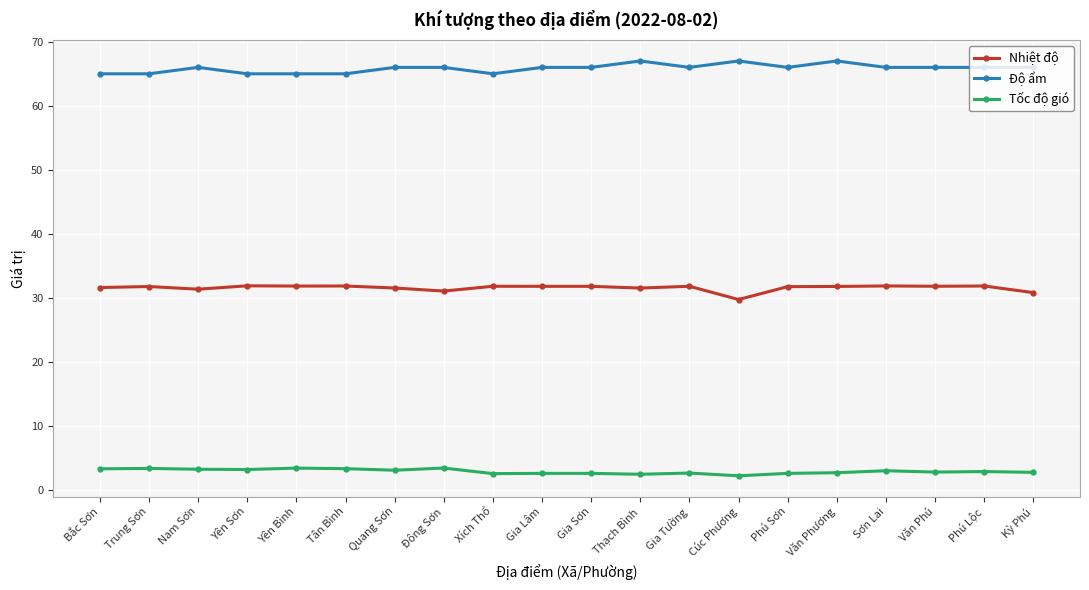

List the series in order of their peak value, lowest first.

Tốc độ gió, Nhiệt độ, Độ ẩm